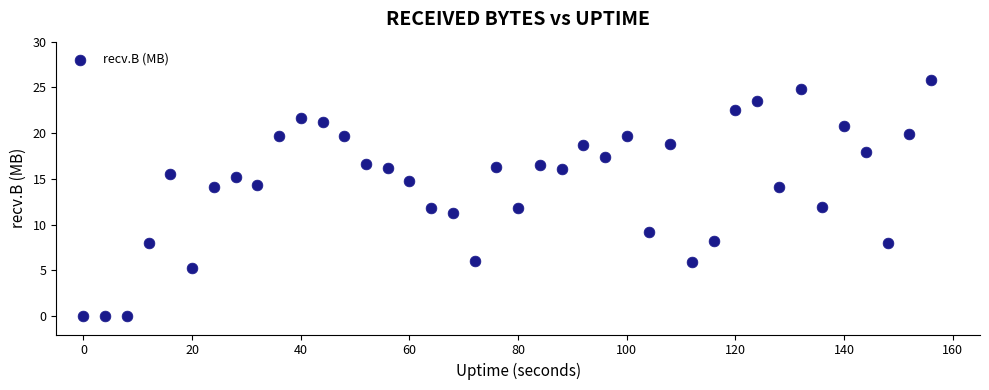

What is the range of X values (max minus min)?

156.0